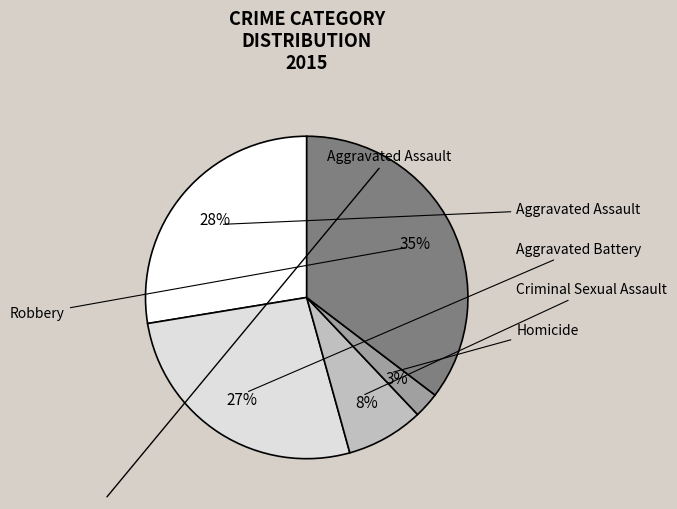

Does any single category account for the majority?

No